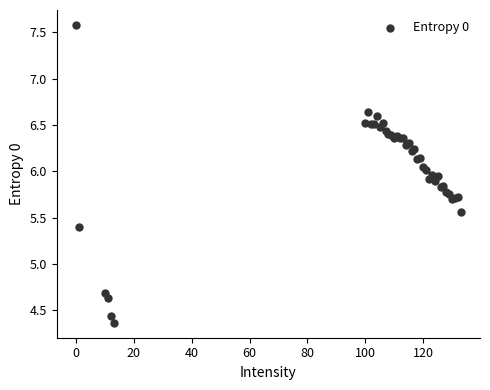

What Y value in the scatter plot is closest to 5?

4.7